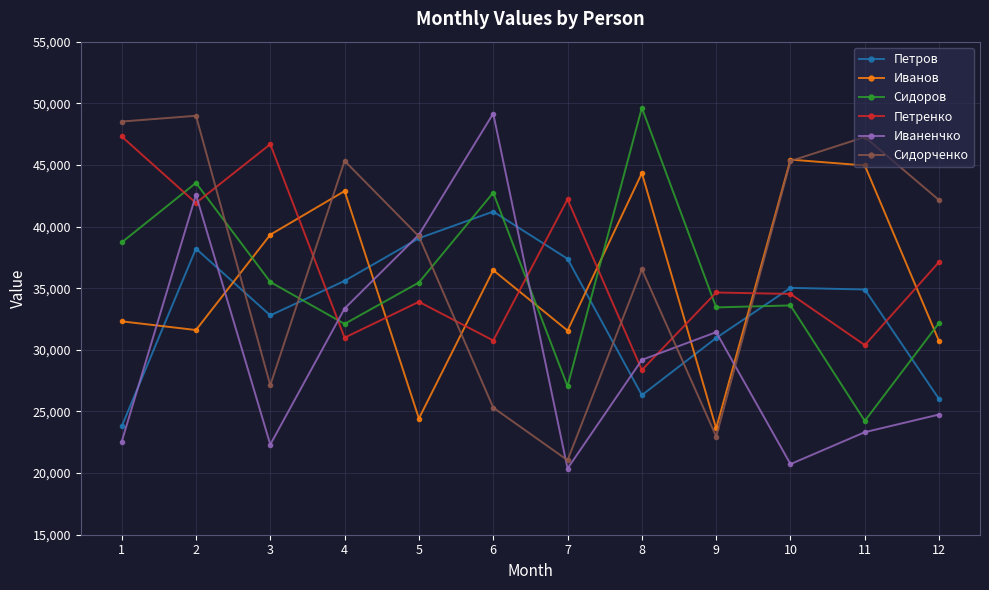

Where do Петров and Петренко first cross each other?

3 and 4